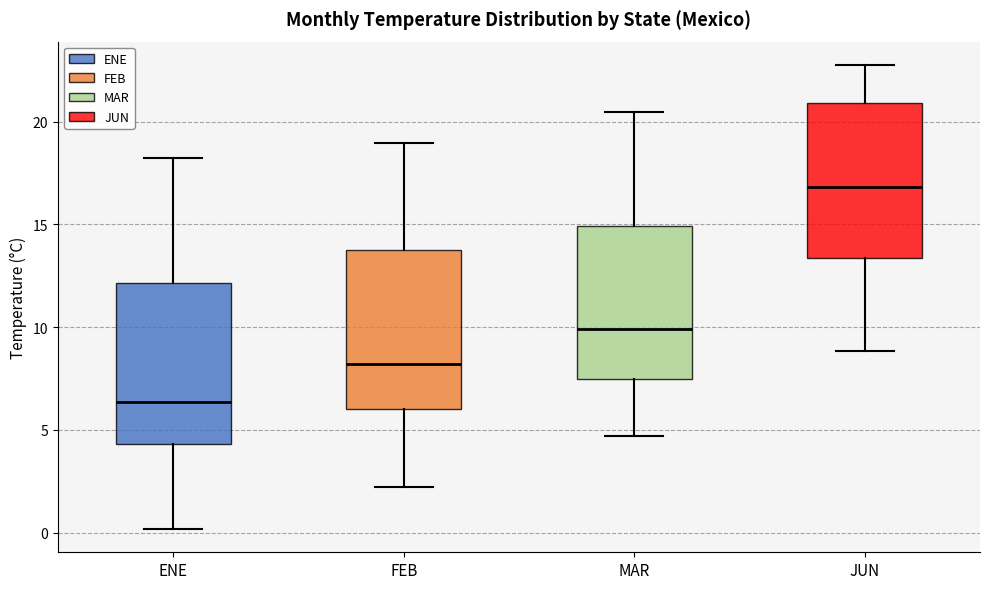

Which box's median line is the lowest?

ENE